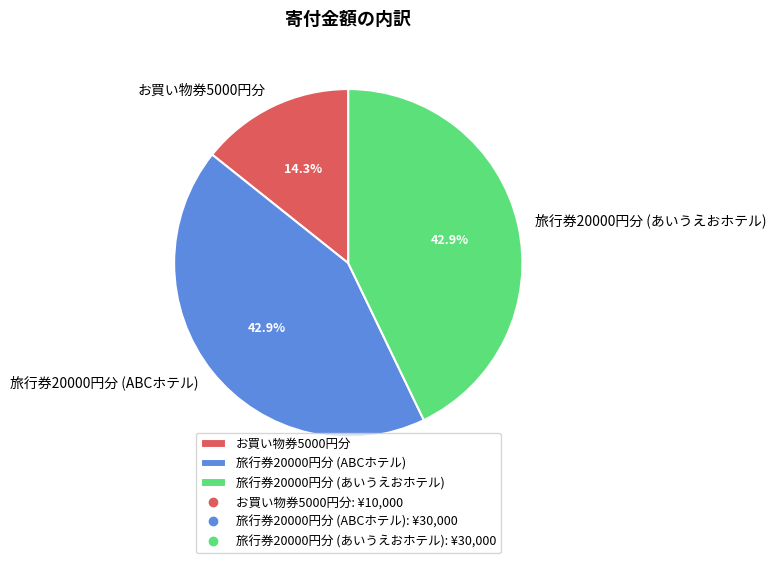

Count the number of slices in the pie.

3